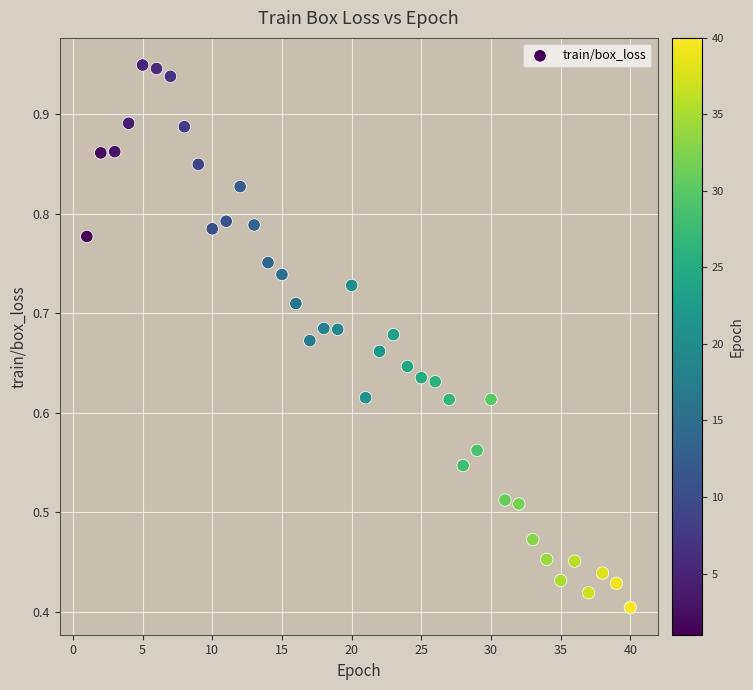

What is the range of X values (max minus min)?

39.0